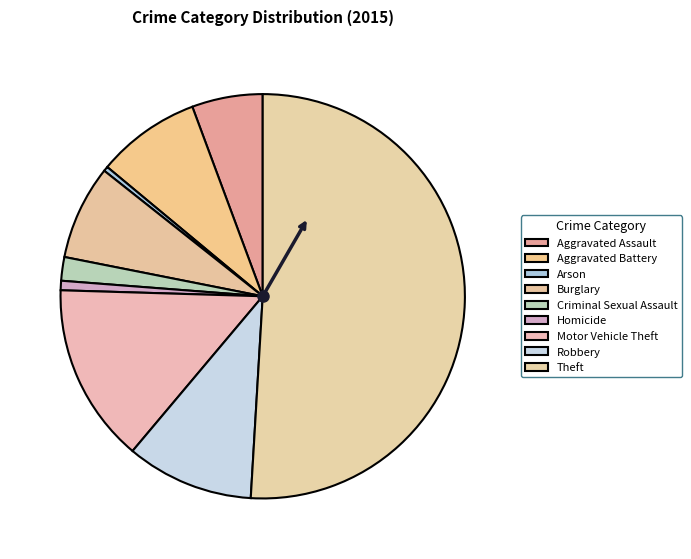

What is the largest slice in the pie chart?

Theft